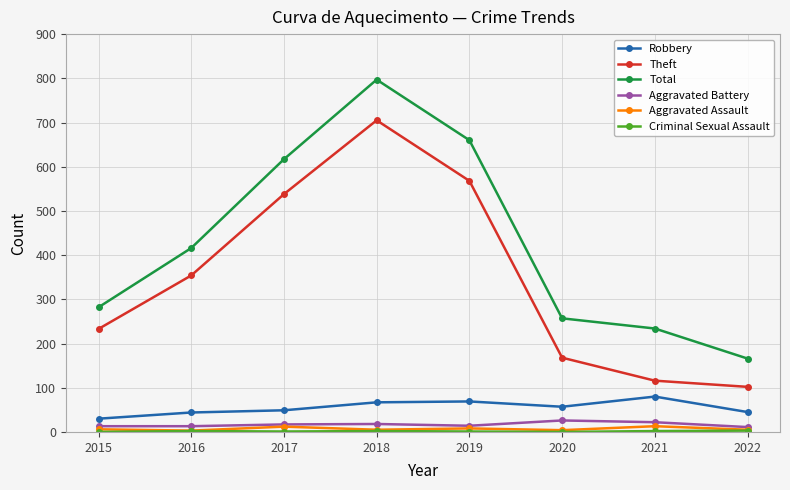

Does the chart have visible grid lines?

Yes